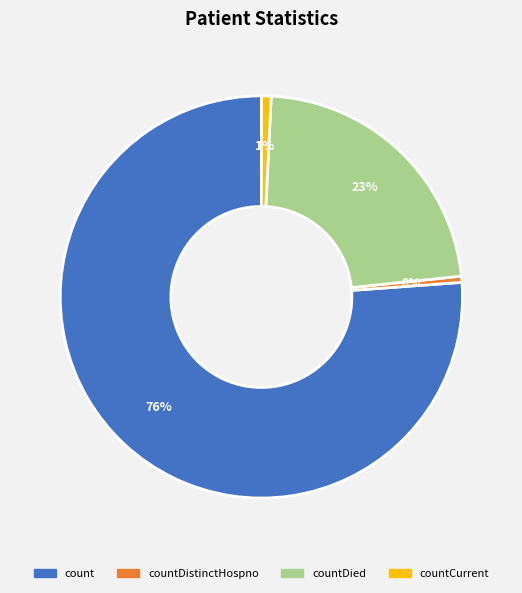

How many slices are in this pie chart?

4